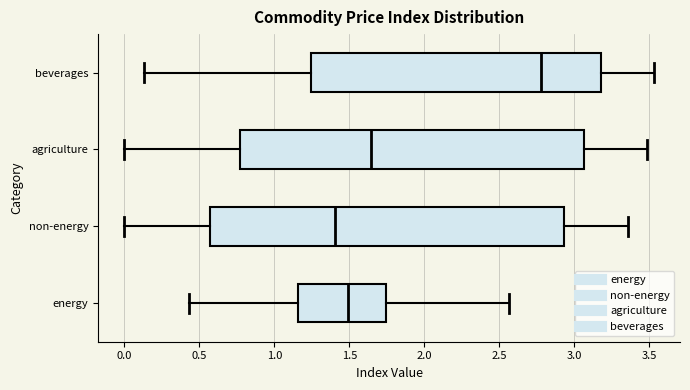

Reading bottom to top, read every box against the x-axis: the position of its median line, the range the box covers, and the ends of its whiskers. The values are not printed on the chart, so give them approximately, as read against the axis.

energy: median 1.50, box 1.15 to 1.75, whiskers 0.45 to 2.55
non-energy: median 1.40, box 0.55 to 2.95, whiskers 0.00 to 3.35
agriculture: median 1.65, box 0.75 to 3.05, whiskers 0.00 to 3.50
beverages: median 2.80, box 1.25 to 3.20, whiskers 0.15 to 3.55